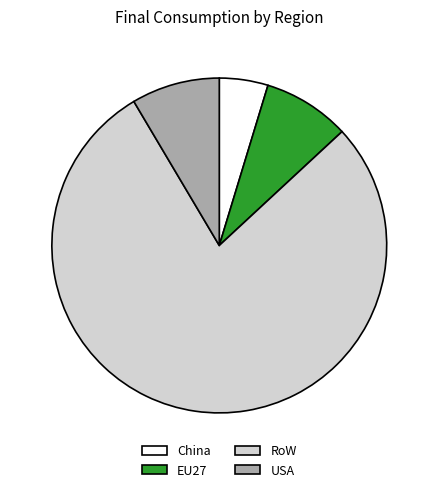

Is the sum of RoW and China greater than half?

Yes